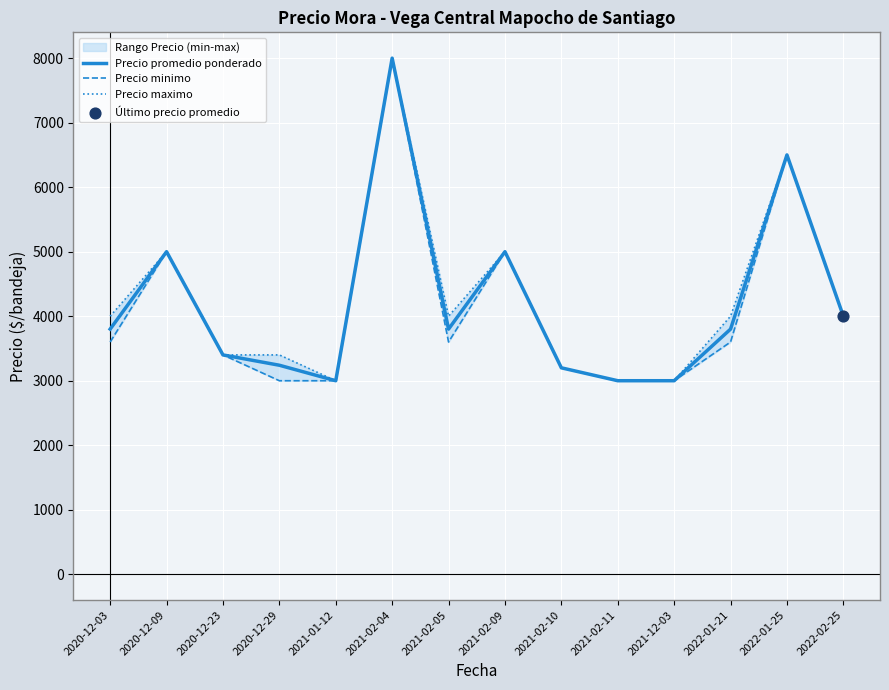

Which series has the widest spread of Y values?

Precio promedio ponderado